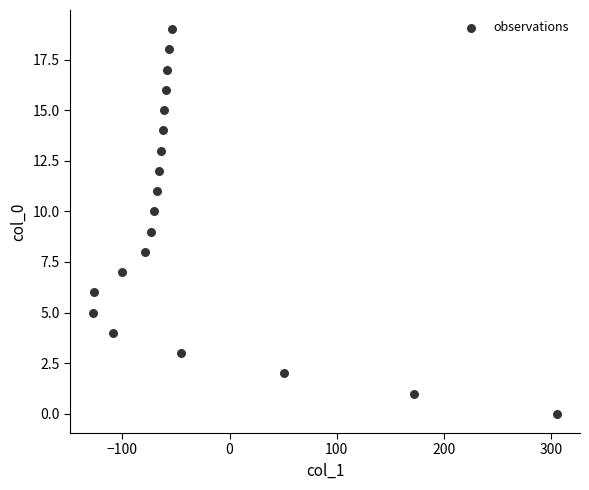

What is the range of X values (max minus min)?

432